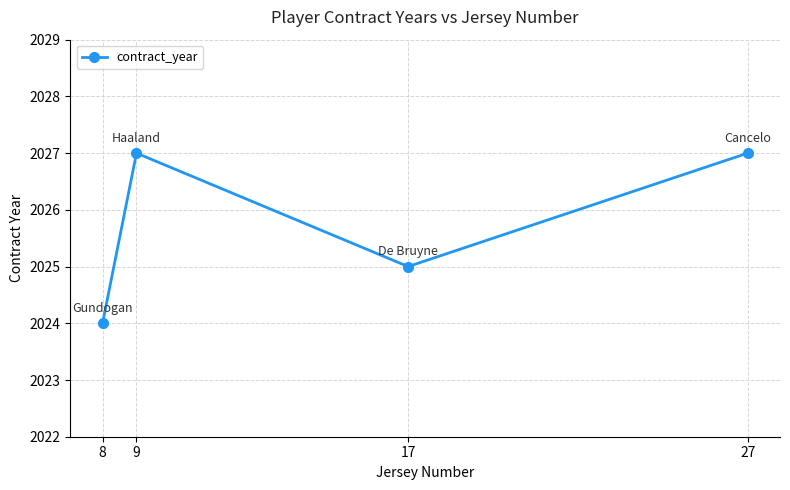

What is the sum of the values at 17 and 27?

4052